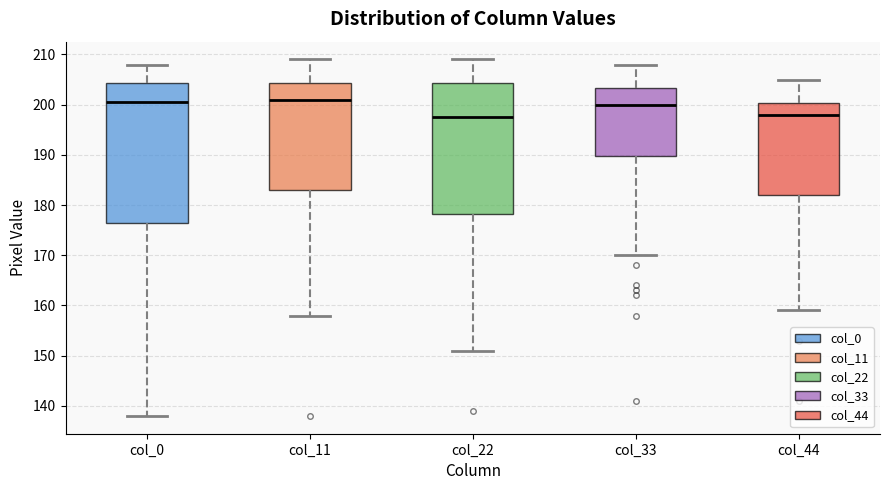

Where is the lower edge of the box for col_0 on the y-axis? The values are not printed on the chart, so give them approximately, as read against the axis.

177